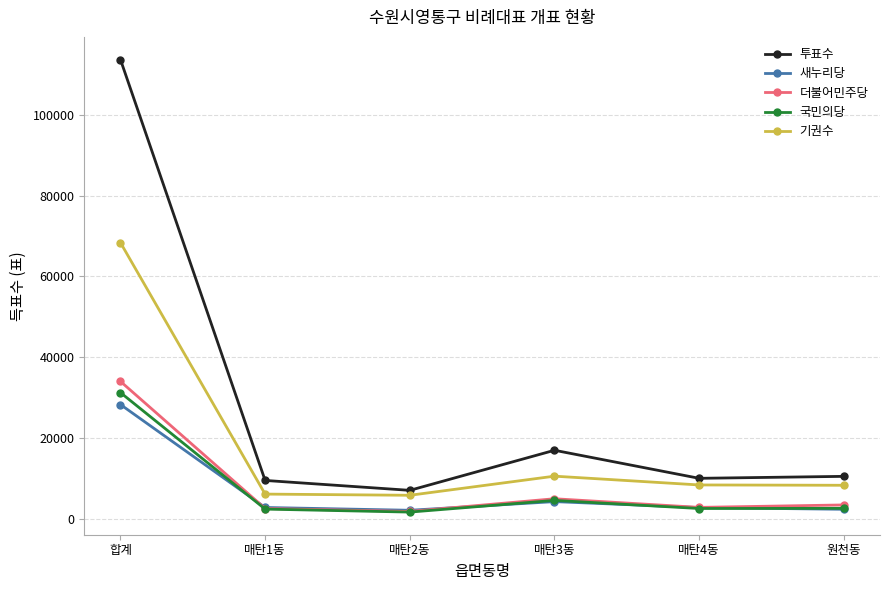

What is the maximum value for 기권수?

68368